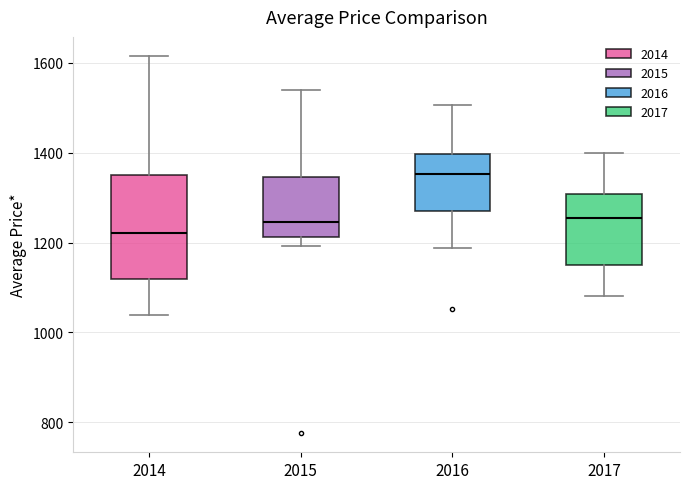

Where is the upper edge of the box at x = 2014 on the y-axis? The values are not printed on the chart, so give them approximately, as read against the axis.

1360